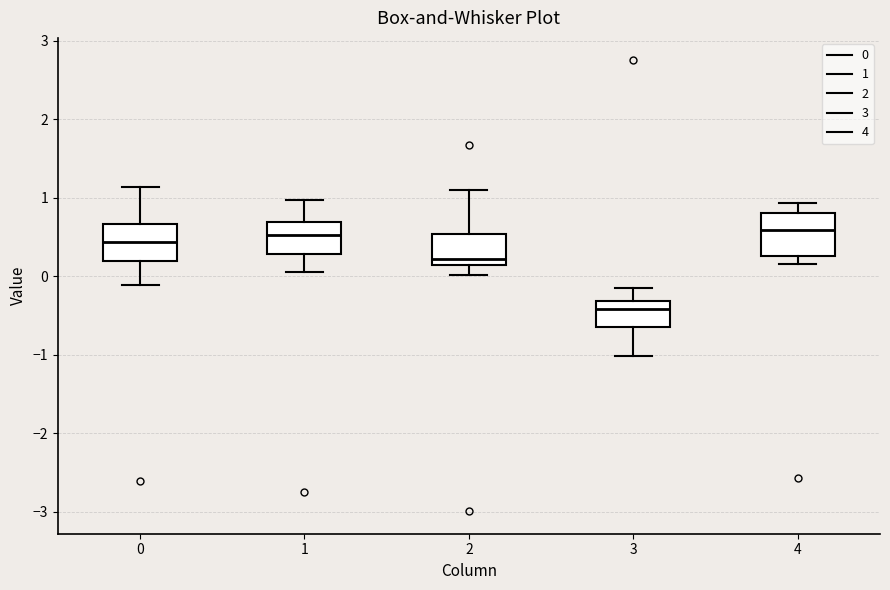

Where does the median line of the box at x = 0 sit on the y-axis? The values are not printed on the chart, so give them approximately, as read against the axis.

0.4